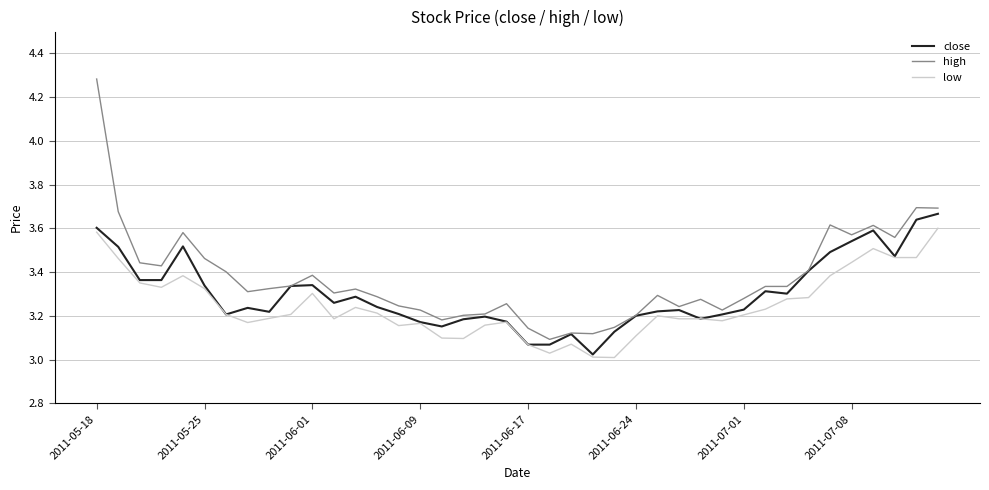

True or false: low and high intersect in this chart.

False